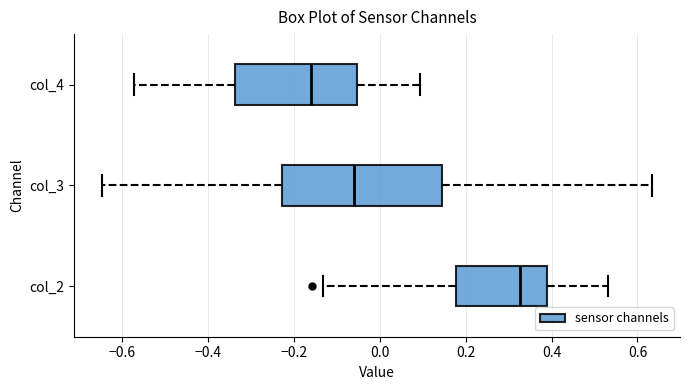

Reading bottom to top, transcribe this box plot: for each box, give where its median line is, the range the box spans, and where its two whiskers end, as read against the x-axis. The values are not printed on the chart, so give them approximately, as read against the axis.

col_2: median 0.32, box 0.18 to 0.38, whiskers -0.14 to 0.54
col_3: median -0.06, box -0.22 to 0.14, whiskers -0.64 to 0.64
col_4: median -0.16, box -0.34 to -0.06, whiskers -0.58 to 0.10